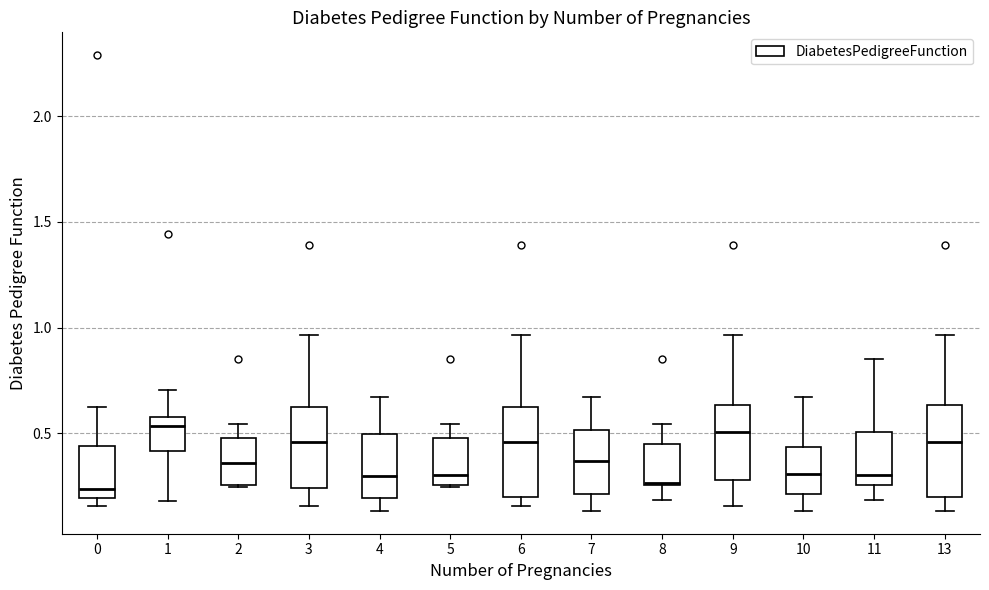

Where is the upper edge of the box at x = 5 on the y-axis? The values are not printed on the chart, so give them approximately, as read against the axis.

0.50